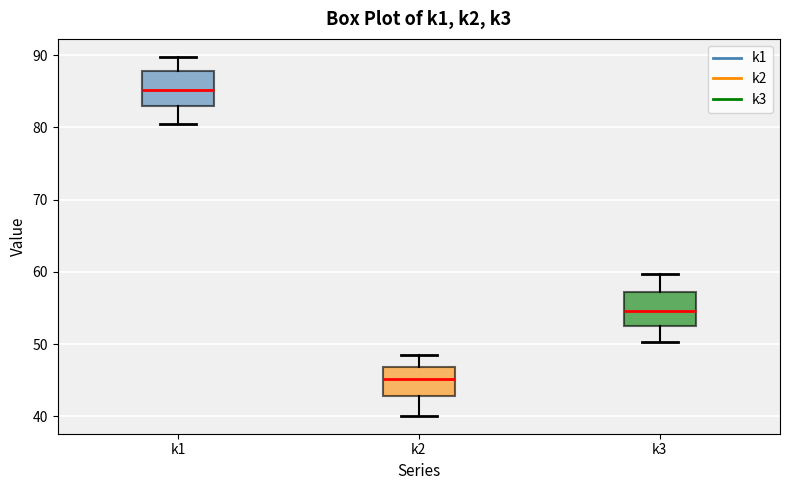

Where does the lower whisker of the box for k2 end on the y-axis? The values are not printed on the chart, so give them approximately, as read against the axis.

40